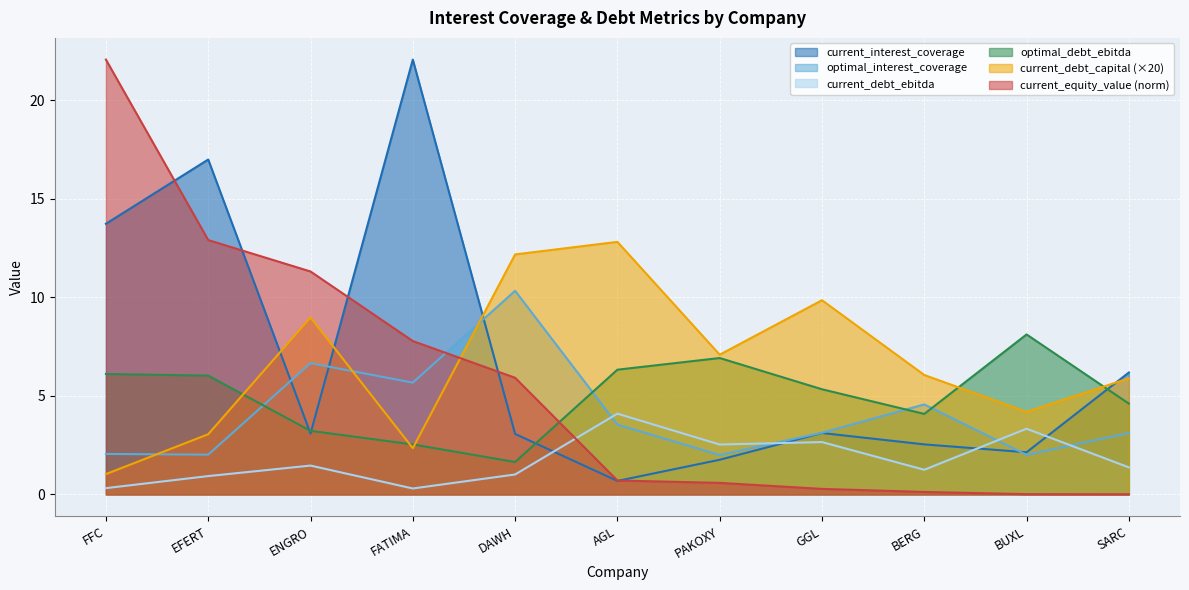

What position from the left is EFERT?

2